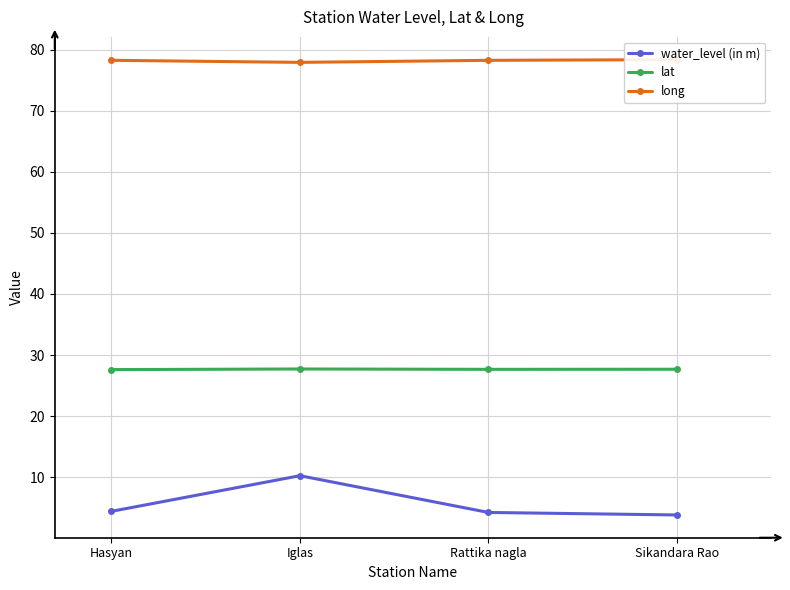

True or false: lat and water_level (in m) cross at least once.

False